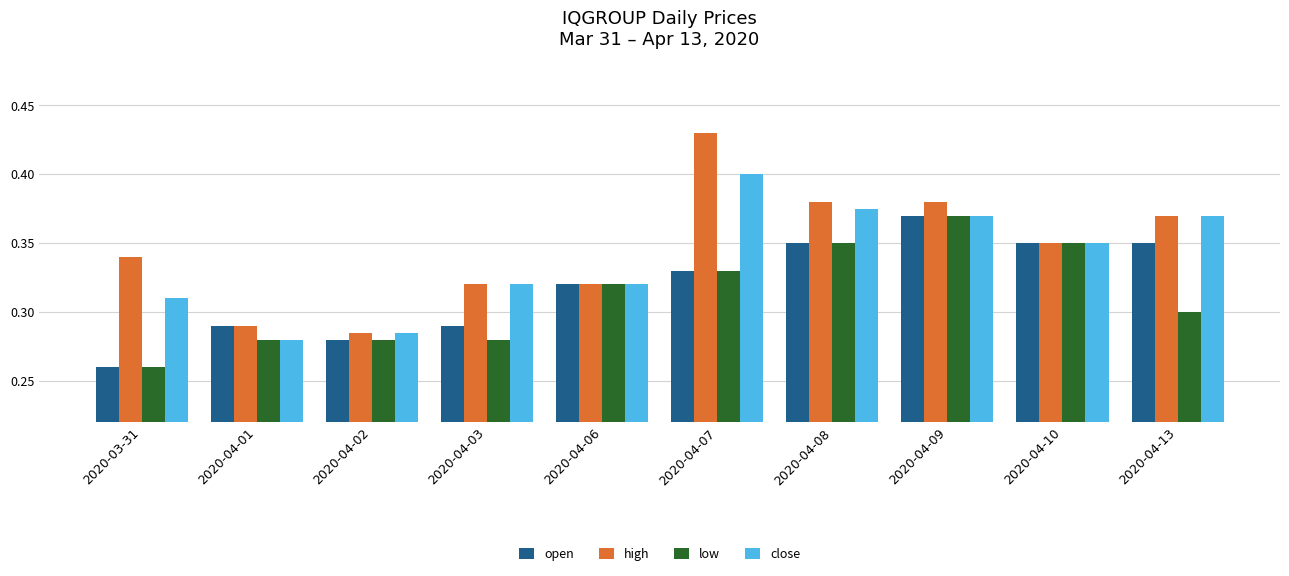

Does the chart contain stacked bars?

No